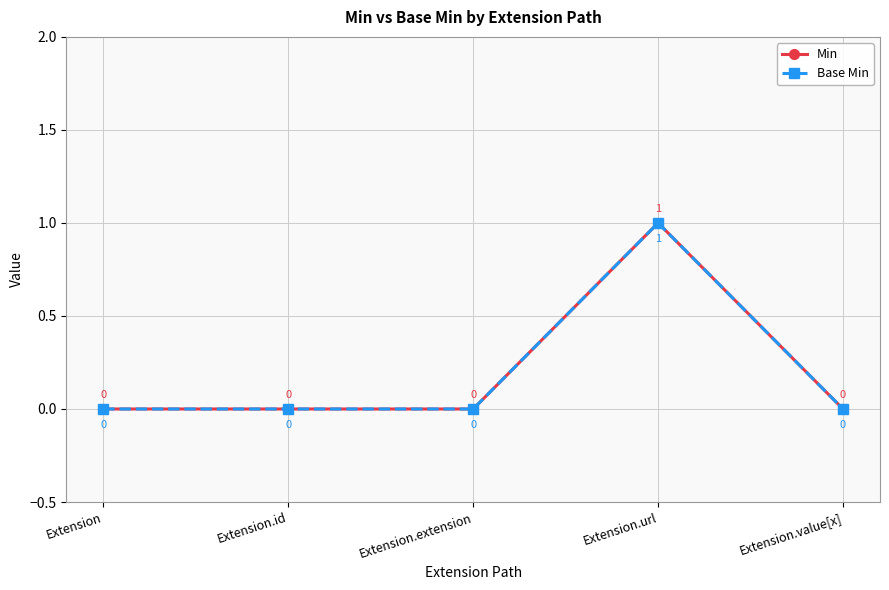

The value of Min at Extension.url is 0. True or false?

False